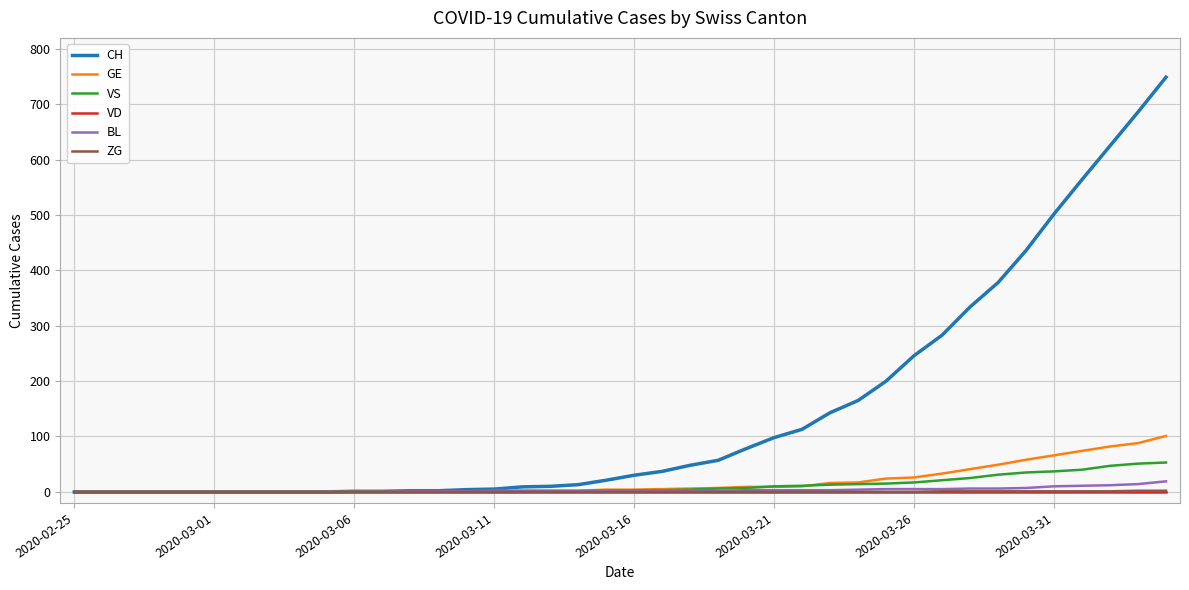

What is the difference between the second highest and minimum values in the ZG series?

2